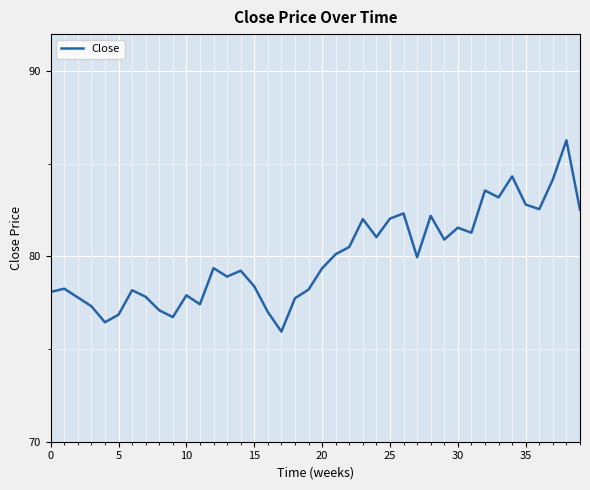

What is the smallest value displayed?

75.9